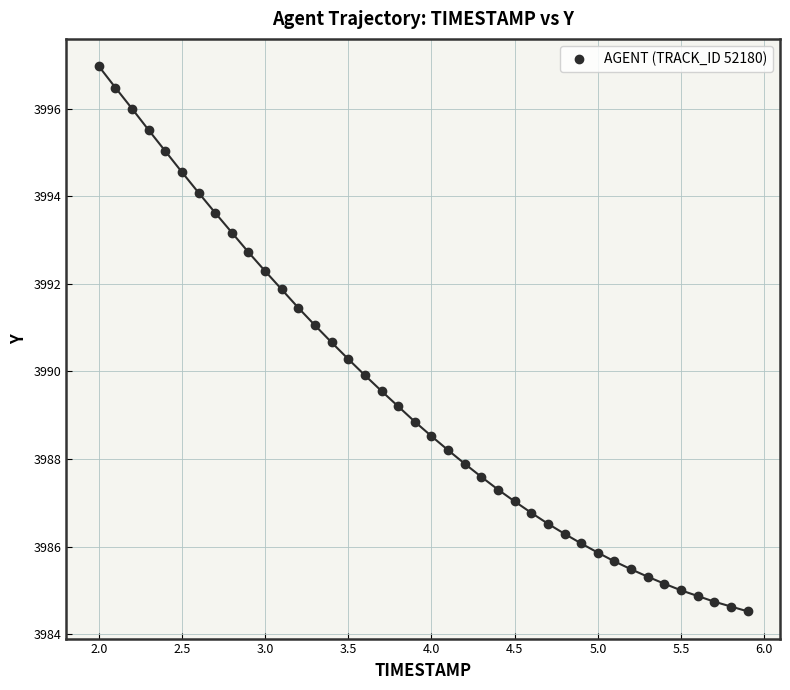

What is the range of X values (max minus min)?

3.9